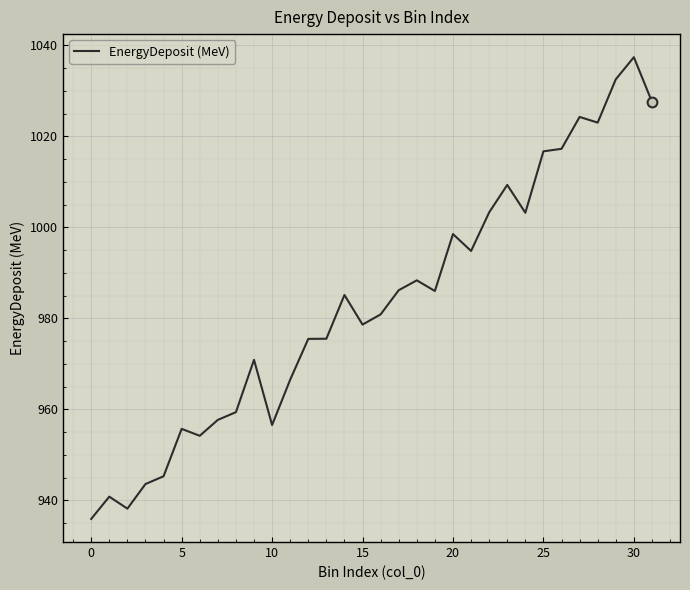

What is the greatest value displayed?

1037.4